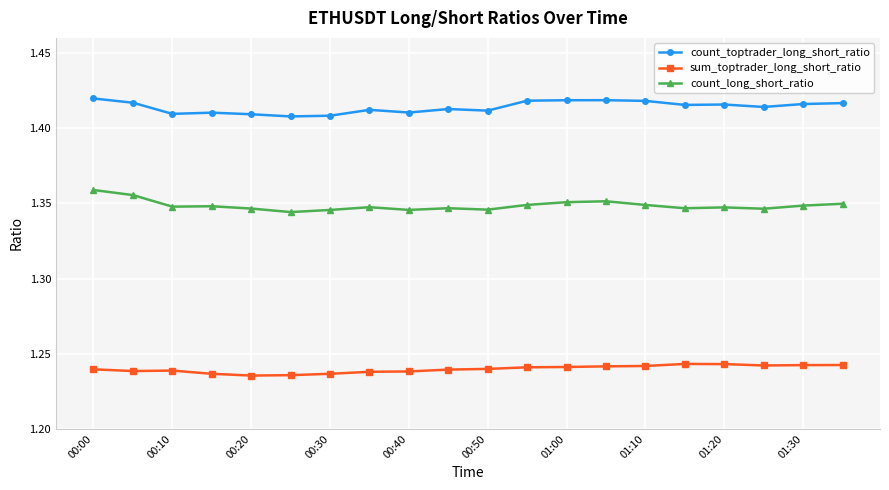

True or false: sum_toptrader_long_short_ratio and count_toptrader_long_short_ratio intersect in this chart.

False